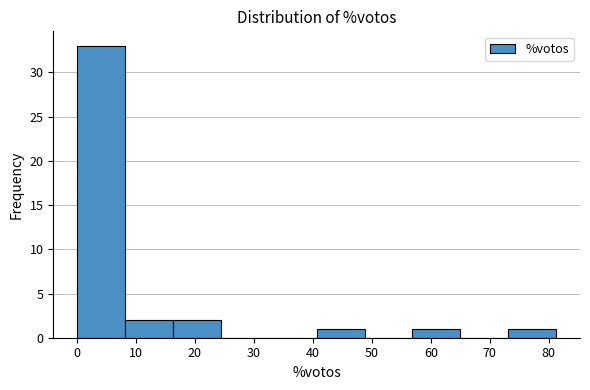

Over which range of the x-axis is the bar tallest?

0 to 8